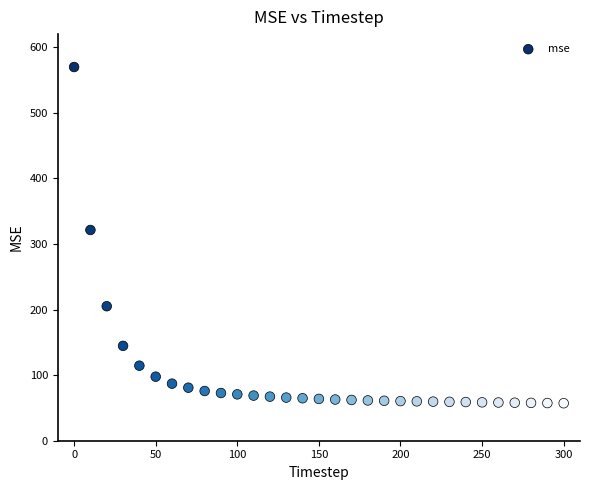

What Y value in the scatter plot is closest to 313?

321.3